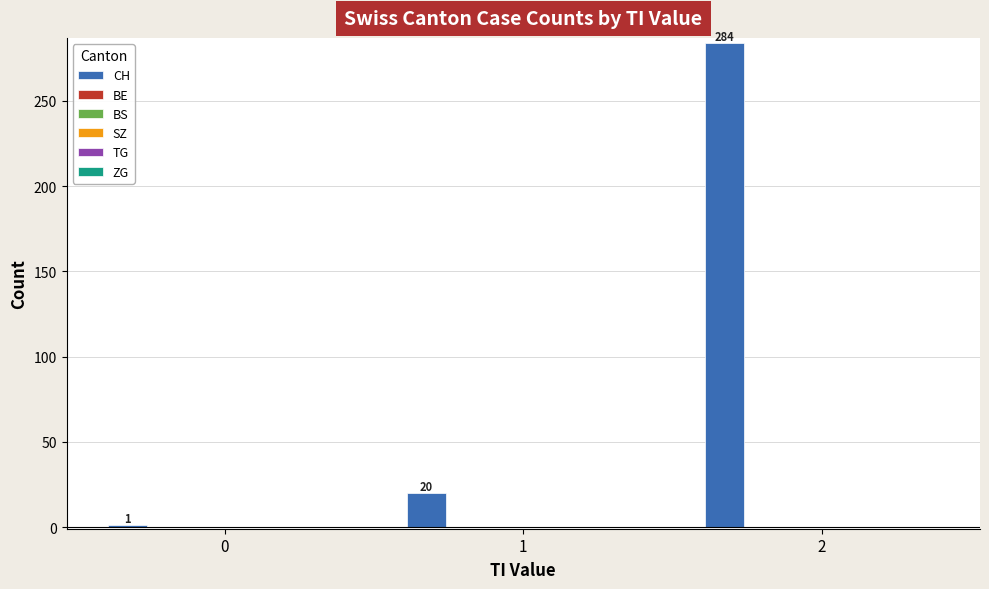

What is the value of the 2nd bar from the left?

20